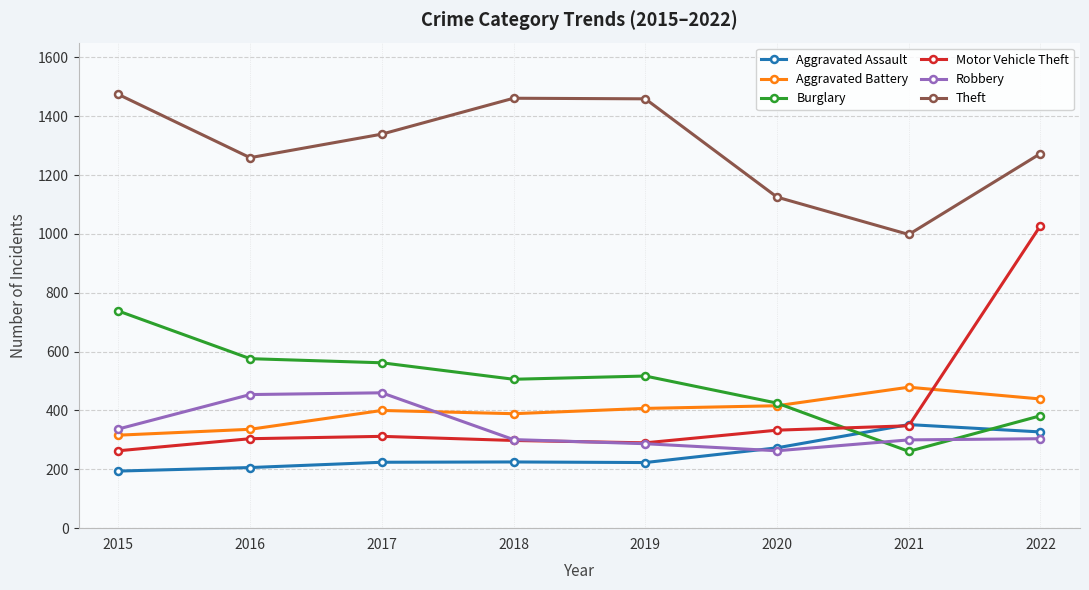

What is the total value across all series at 2022?

3753